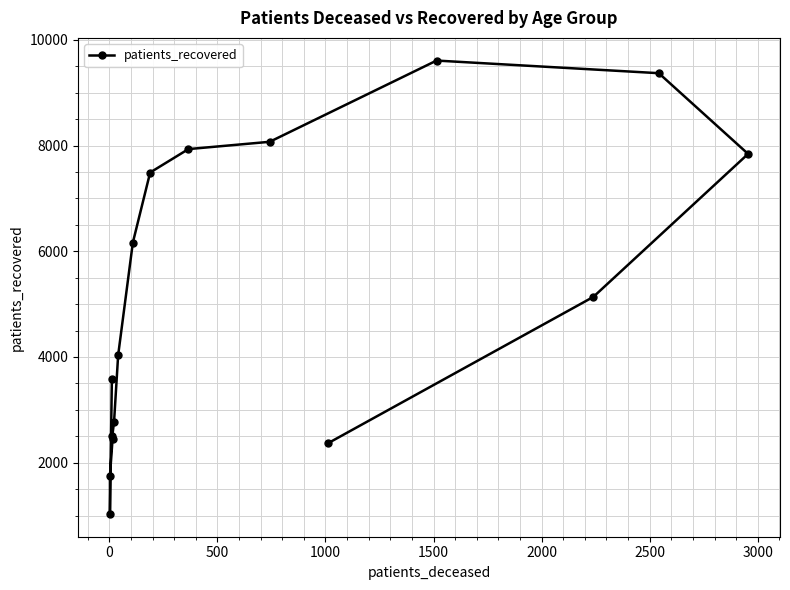

How many data points are less than 5136?

8